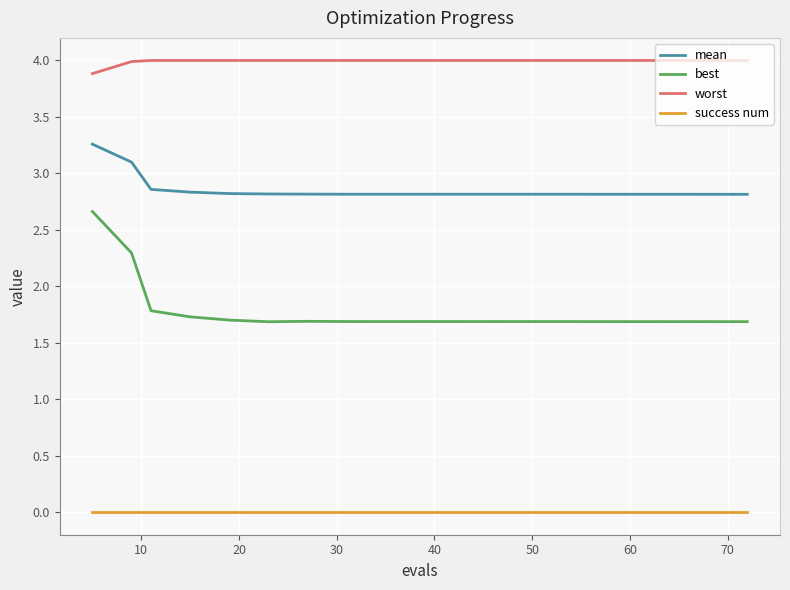

Which series has the largest range (max minus min)?

best